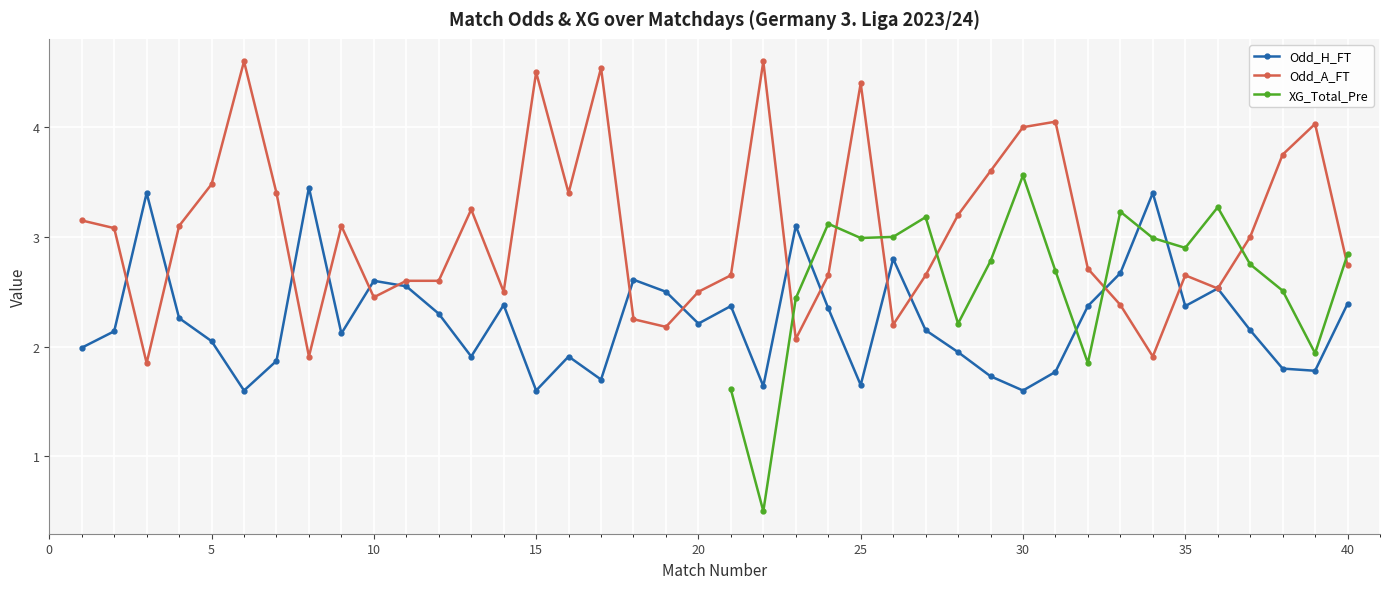

After their last crossing, which series has the higher values: Odd_H_FT or Odd_A_FT?

Odd_A_FT